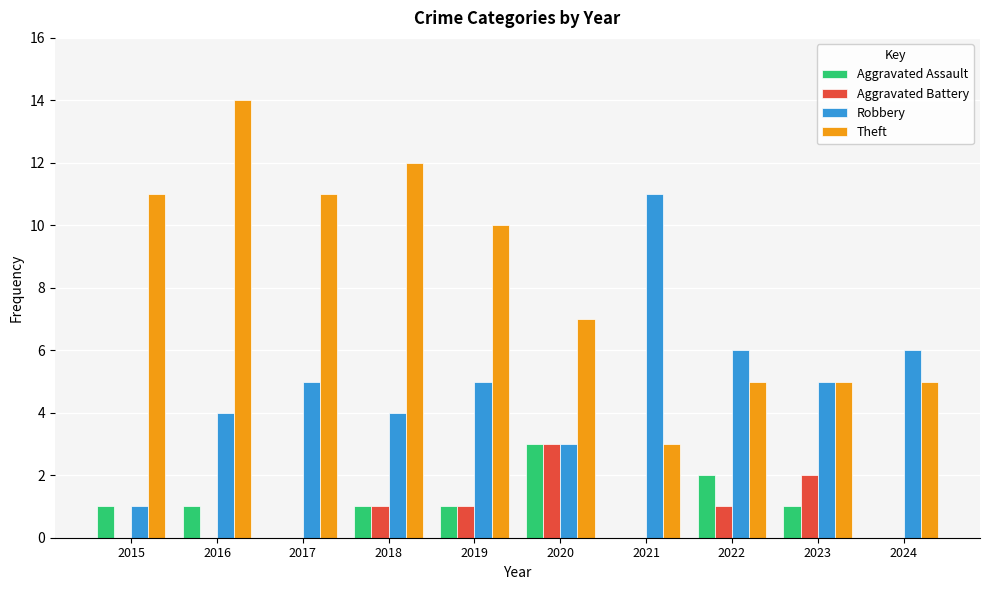

What is the difference between the Aggravated Battery values at 2020 and 2024?

3